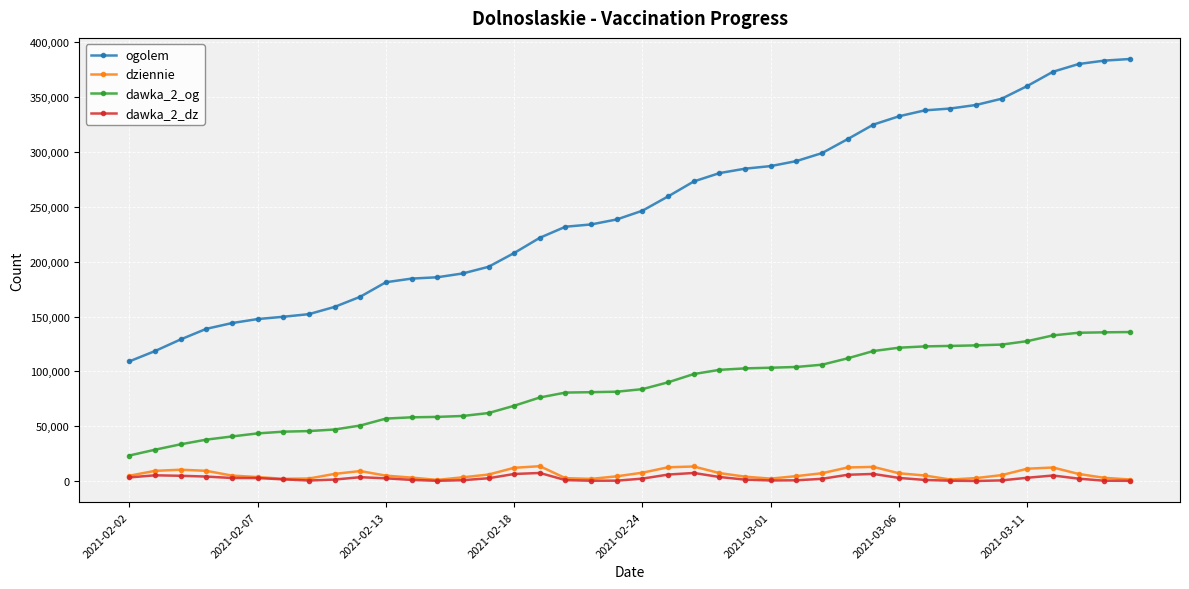

True or false: dawka_2_og and dawka_2_dz intersect in this chart.

False